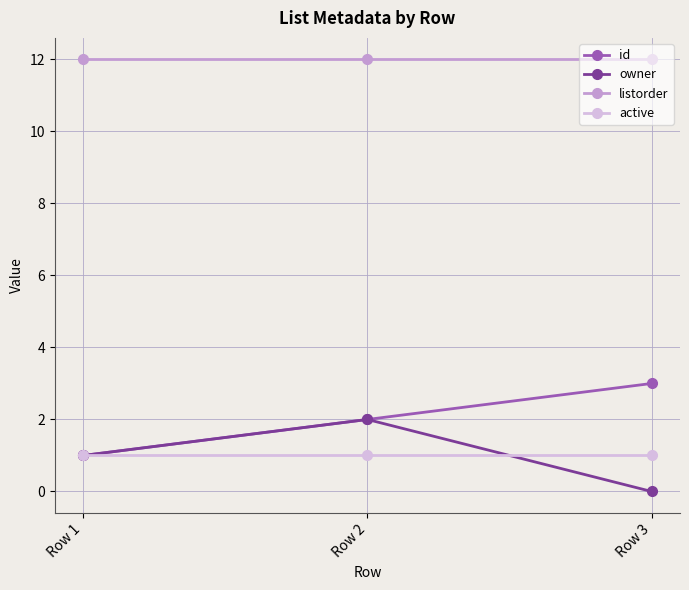

True or false: active has a value of 1 at Row 2.

True